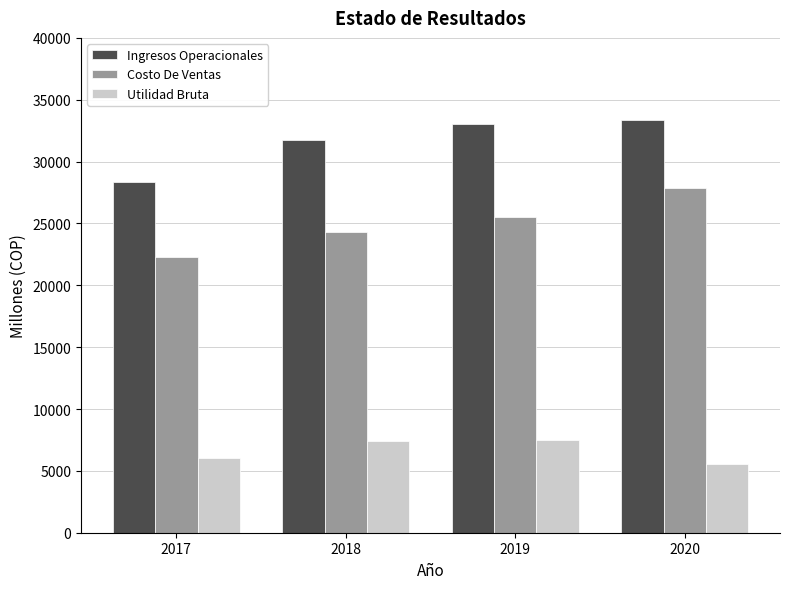

Between 2017 and 2020, which series saw the biggest shift?

Costo De Ventas